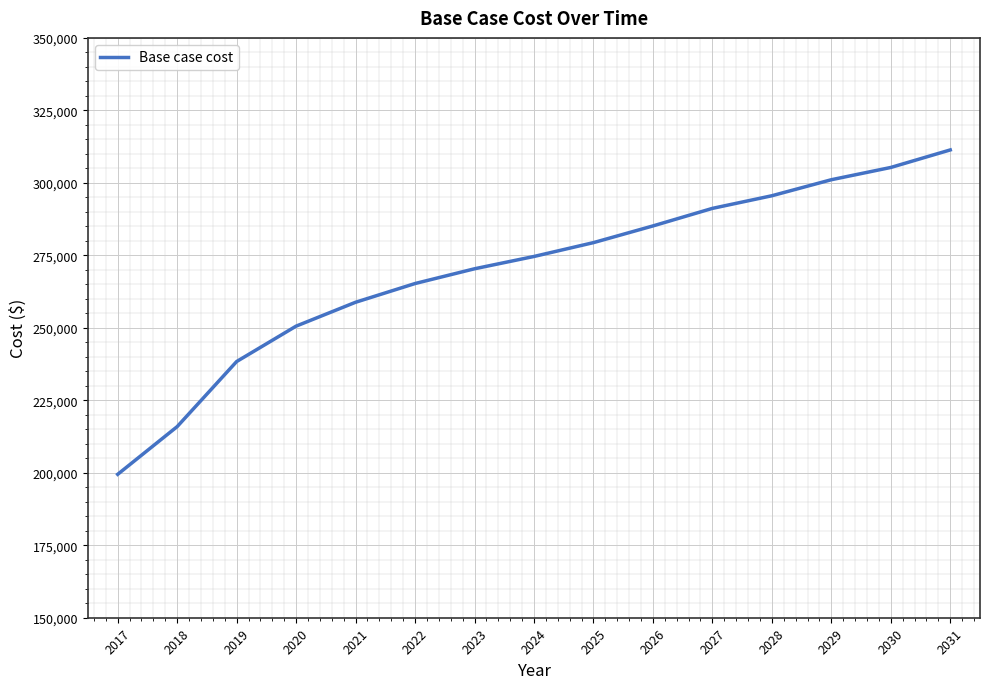

Is it true that the value at 2028 is 386156.5?

False